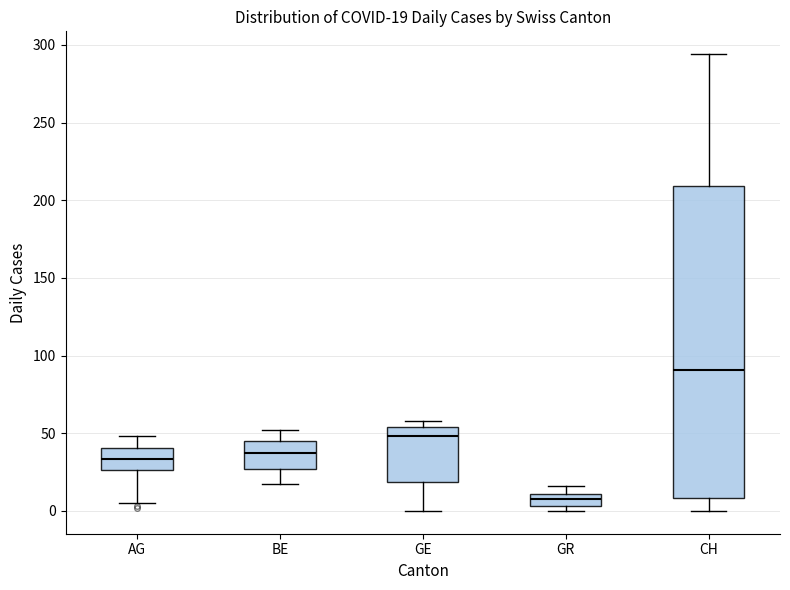

Which box has the lowest median line?

GR